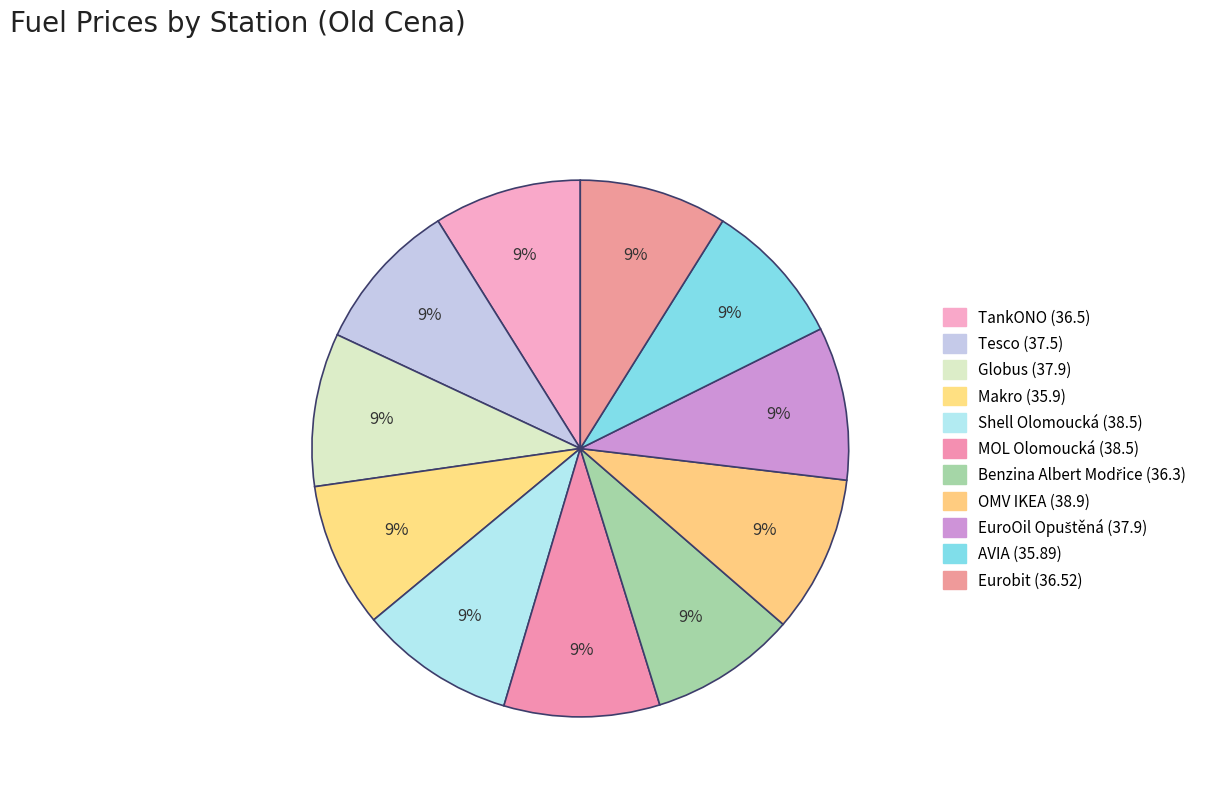

Count the number of slices in the pie.

11